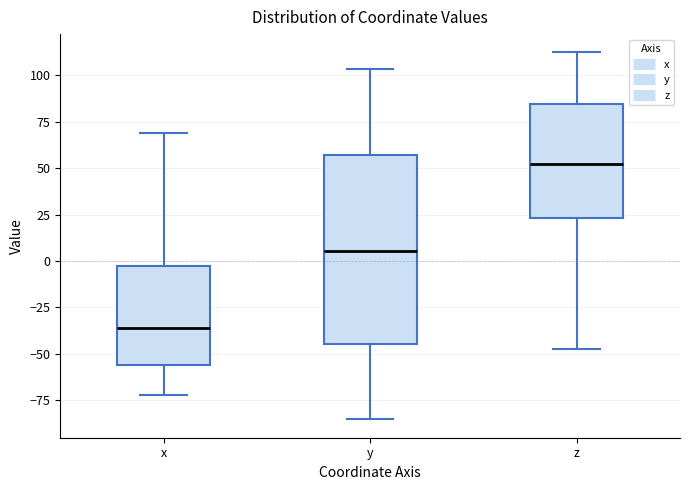

Reading left to right, read every box against the y-axis: the position of its median line, the range the box covers, and the ends of its whiskers. The values are not printed on the chart, so give them approximately, as read against the axis.

x: median -35, box -55 to -5, whiskers -70 to 70
y: median 5, box -45 to 55, whiskers -85 to 105
z: median 50, box 25 to 85, whiskers -50 to 110